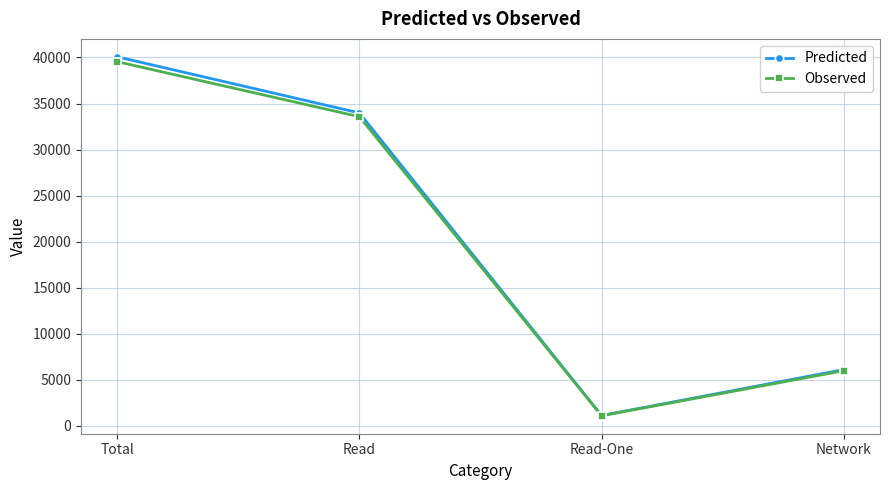

Reading left to right, extract all data points from this chart.

Predicted: 40069.3	33971.8	1111.1	6097.6
Observed: 39540.0	33564.5	1082.7	5975.6